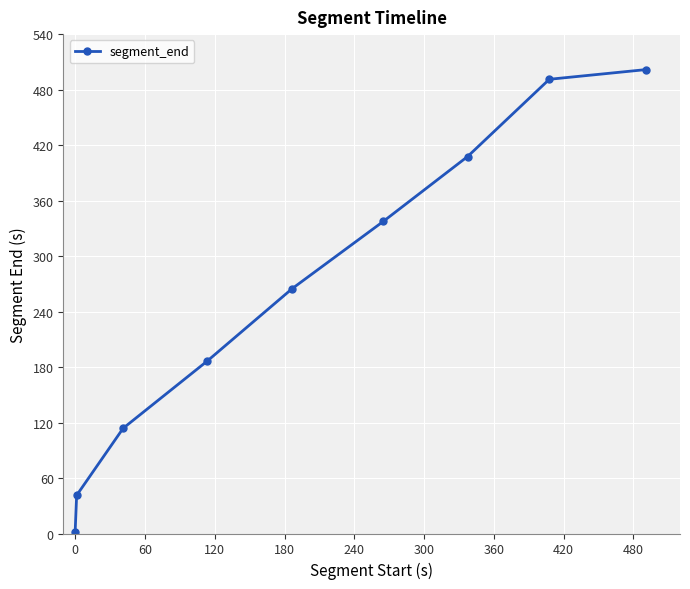

What is the difference between the maximum and minimum values?

500.4